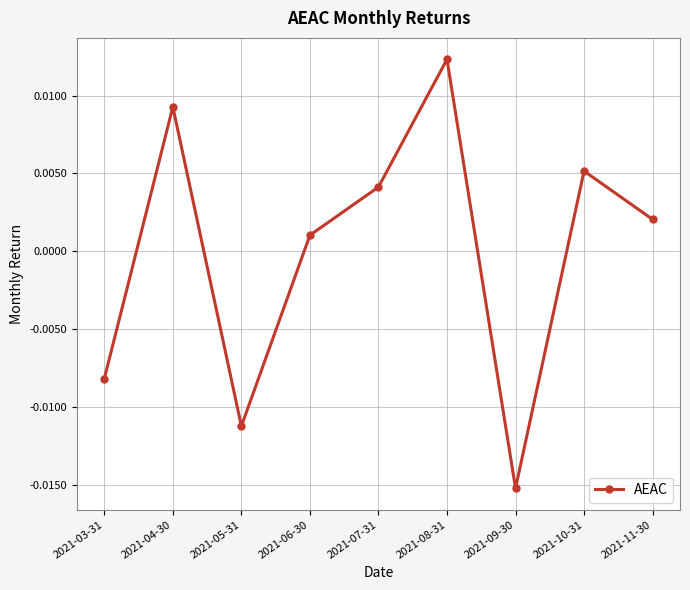

True or false: there are more than 1 points higher than both neighbors.

True